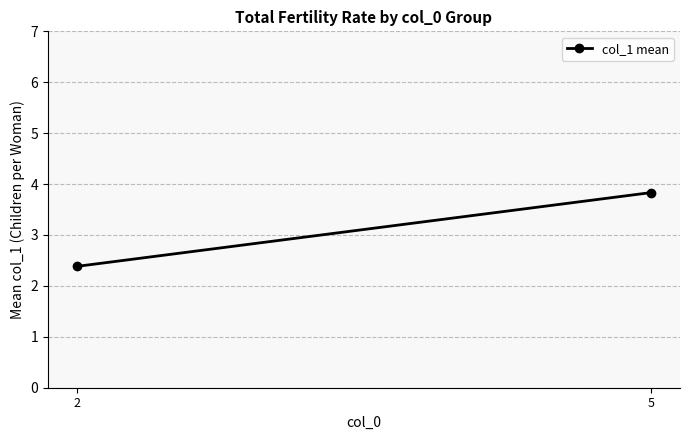

How many values are below 3?

1